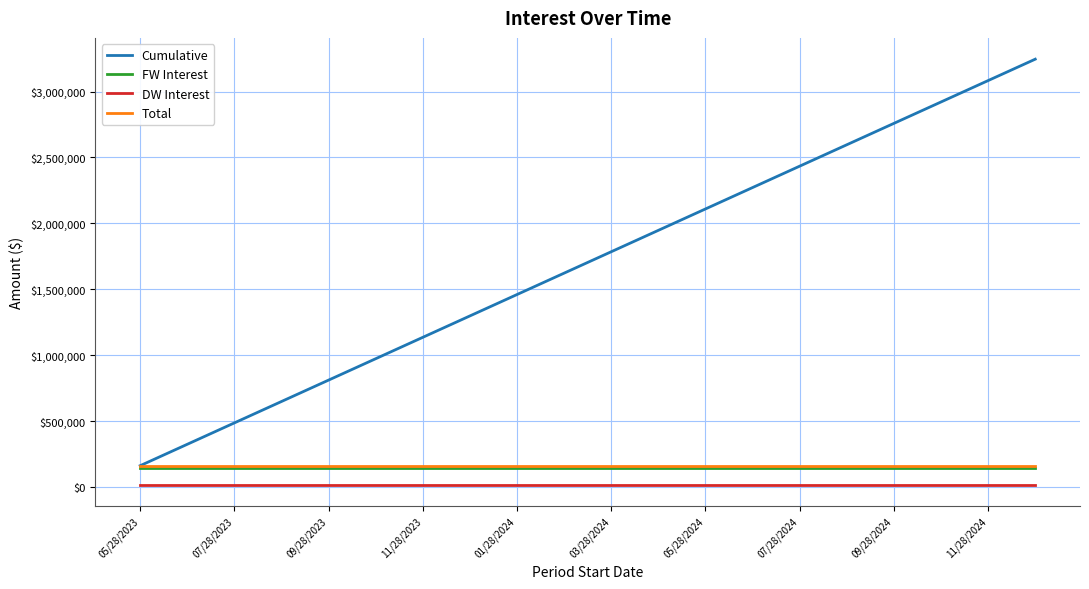

Which series has the largest total across all categories?

Cumulative